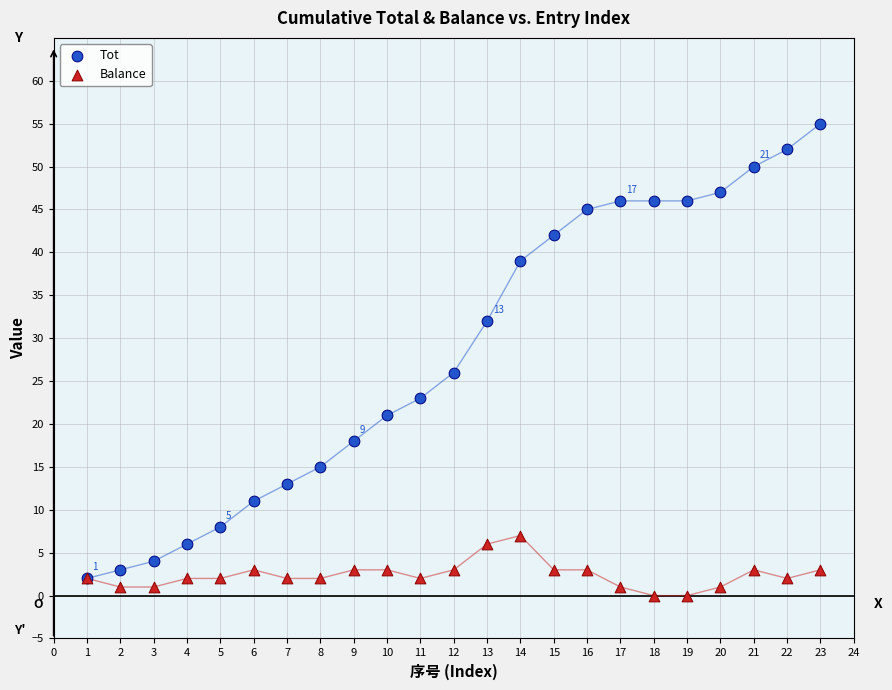

Across all series, what Y value is closest to 27?

26